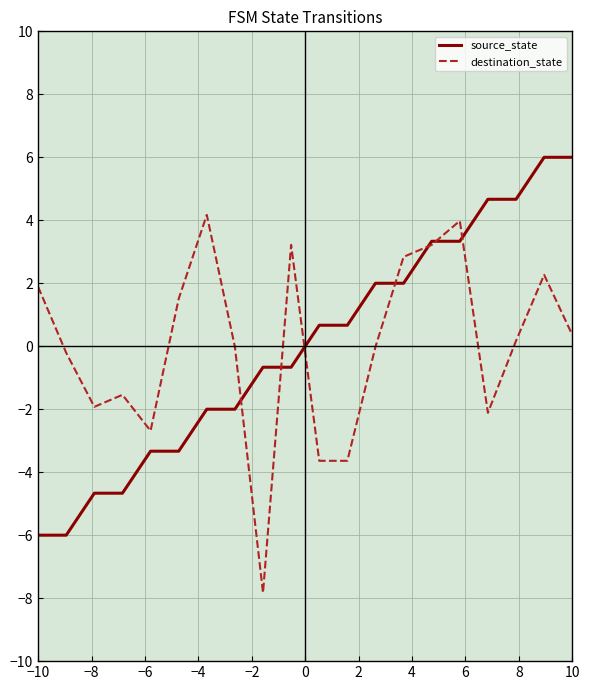

At how many categories does at least one series exceed -6?

20